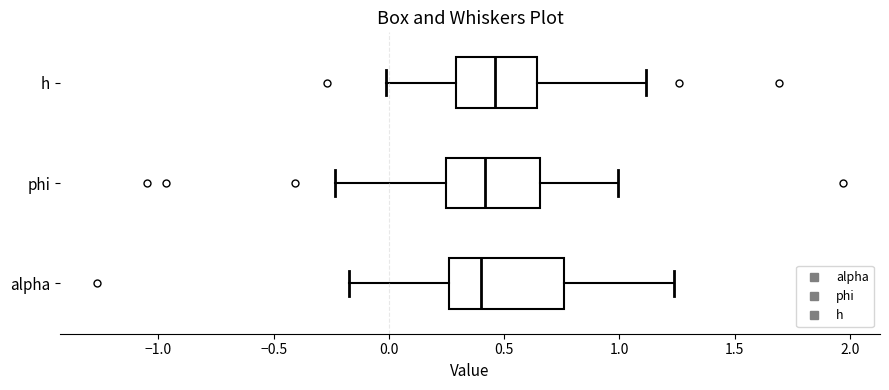

Reading bottom to top, read every box against the x-axis: the position of its median line, the range the box covers, and the ends of its whiskers. The values are not printed on the chart, so give them approximately, as read against the axis.

alpha: median 0.40, box 0.25 to 0.75, whiskers -0.15 to 1.25
phi: median 0.40, box 0.25 to 0.65, whiskers -0.25 to 1.00
h: median 0.45, box 0.30 to 0.65, whiskers 0.00 to 1.10